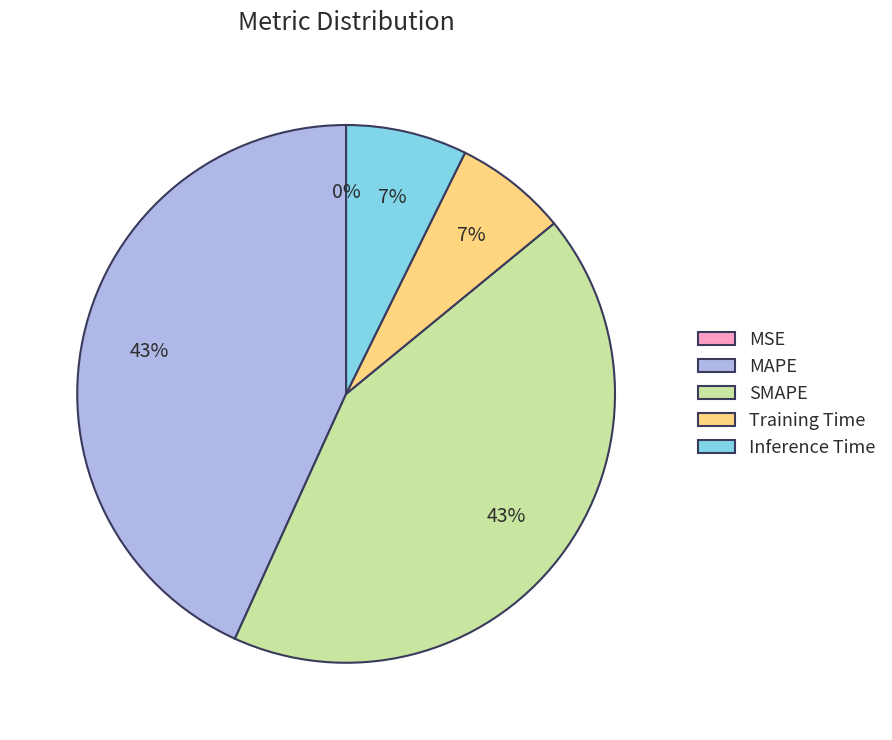

Which has a higher value, Training Time or SMAPE?

SMAPE